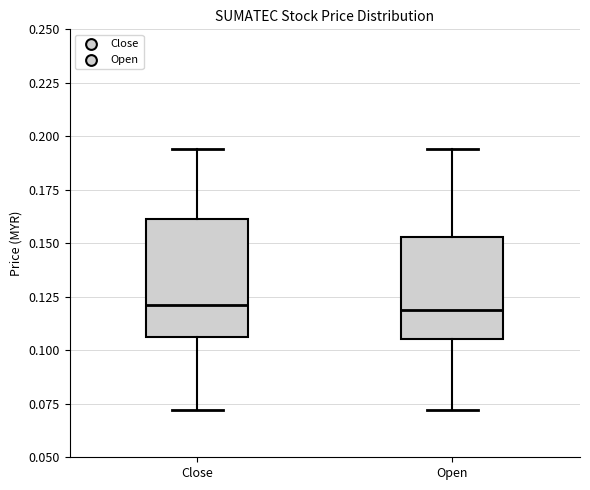

Reading left to right, transcribe this box plot: for each box, give where its median line is, the range the box spans, and where its two whiskers end, as read against the y-axis. The values are not printed on the chart, so give them approximately, as read against the axis.

Close: median 0.120, box 0.105 to 0.160, whiskers 0.070 to 0.195
Open: median 0.120, box 0.105 to 0.155, whiskers 0.070 to 0.195